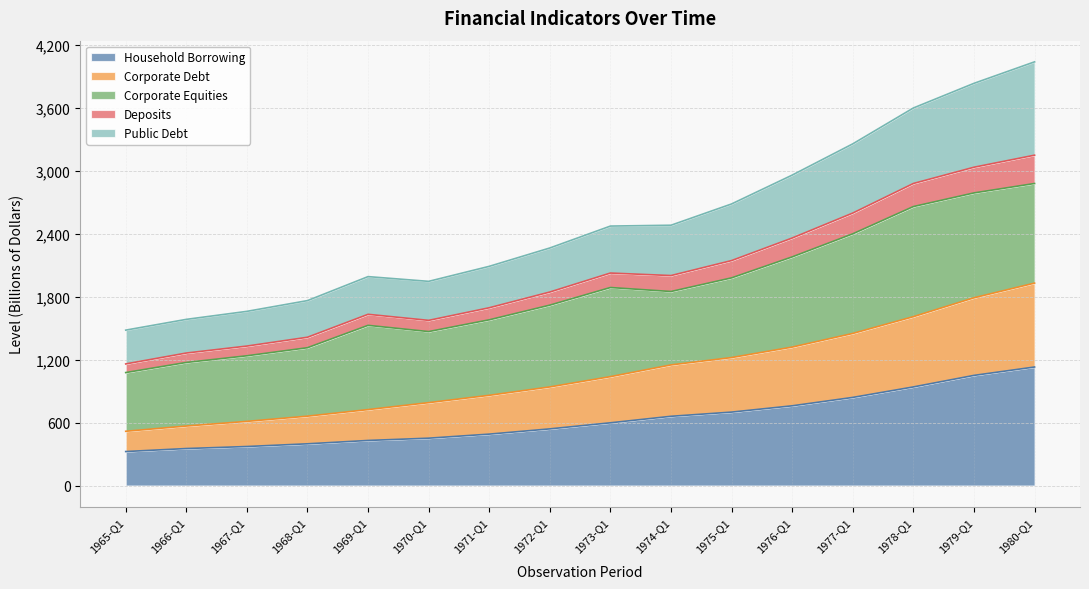

The value of Household Borrowing at 1971-Q1 is 490.0. True or false?

True